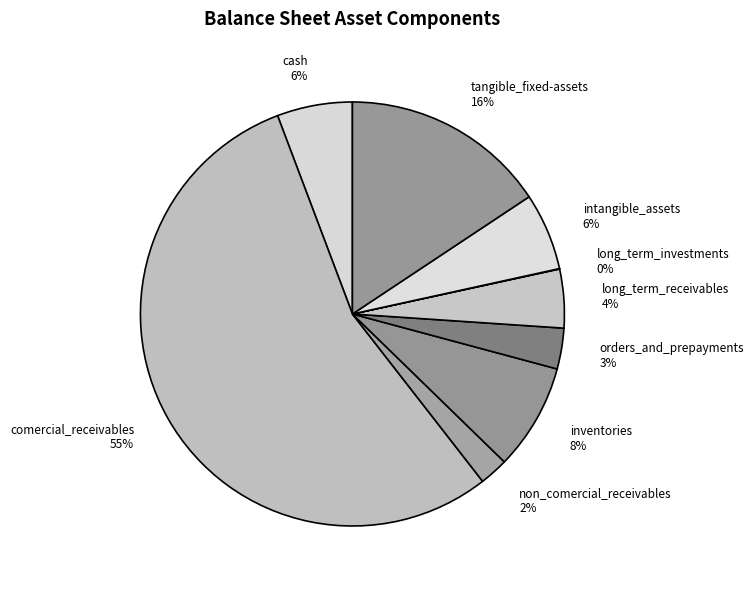

To the nearest percent, what is the difference between the largest and smallest slice percentages?

55%